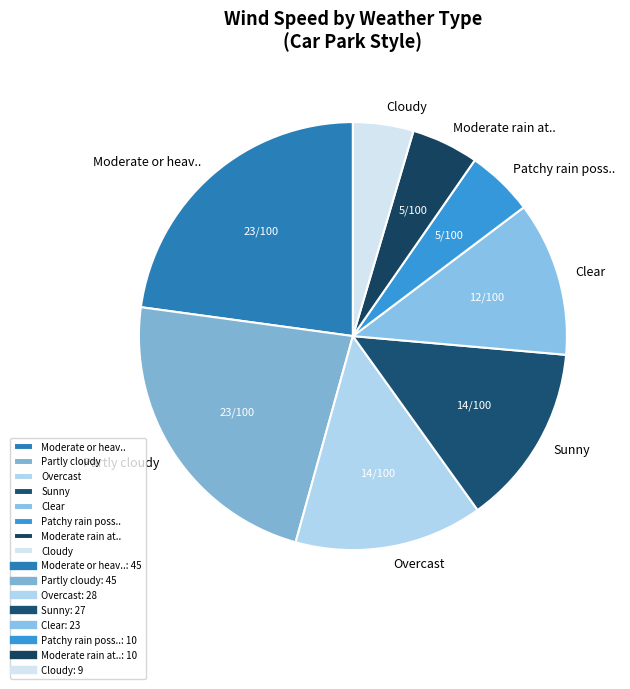

Do Clear and Moderate rain at.. together represent more than half of the pie?

No